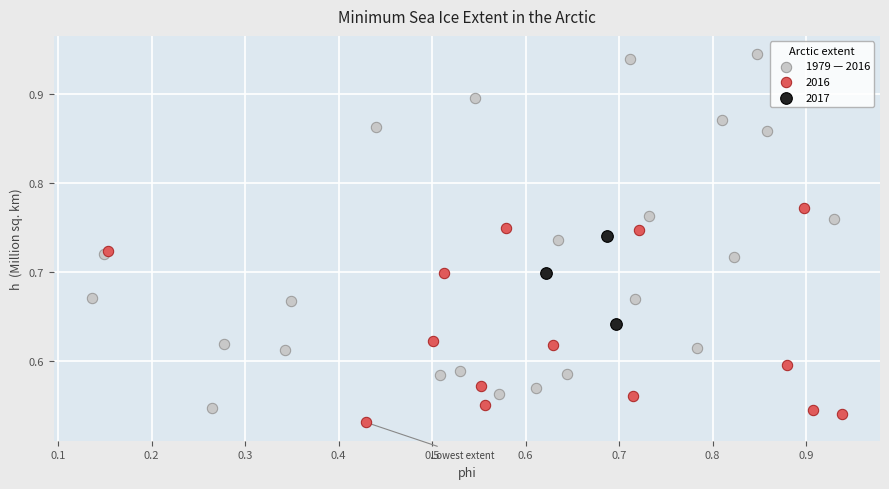

Which series reaches the maximum Y coordinate?

1979 — 2016